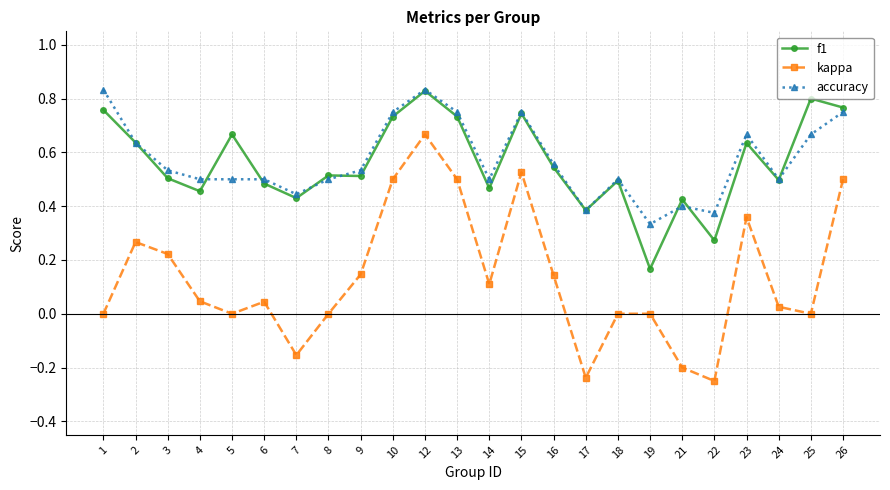

Which category has the lowest value in the f1 series?

19